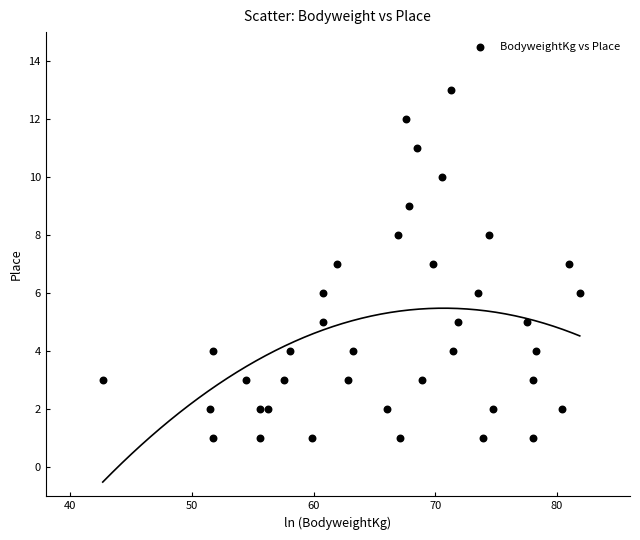

What is the range of Y values (max minus min)?

12